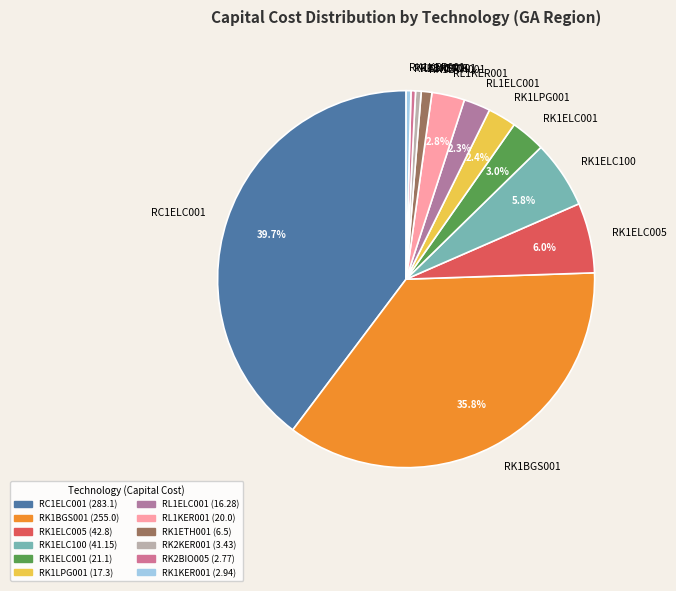

Count the number of slices in the pie.

12